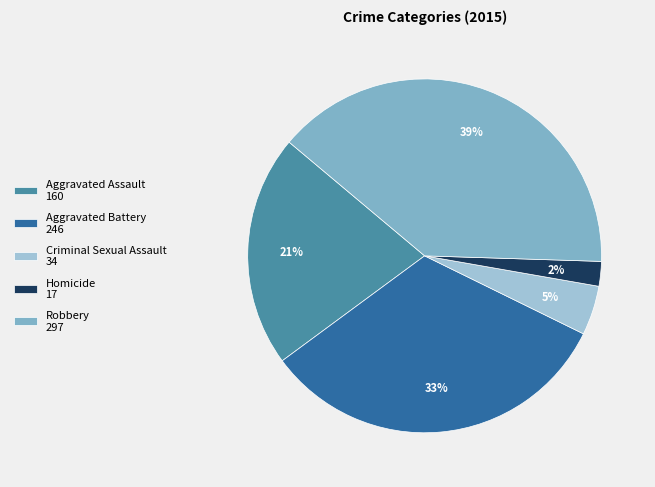

Which has a higher value, Homicide 17 or Robbery 297?

Robbery 297